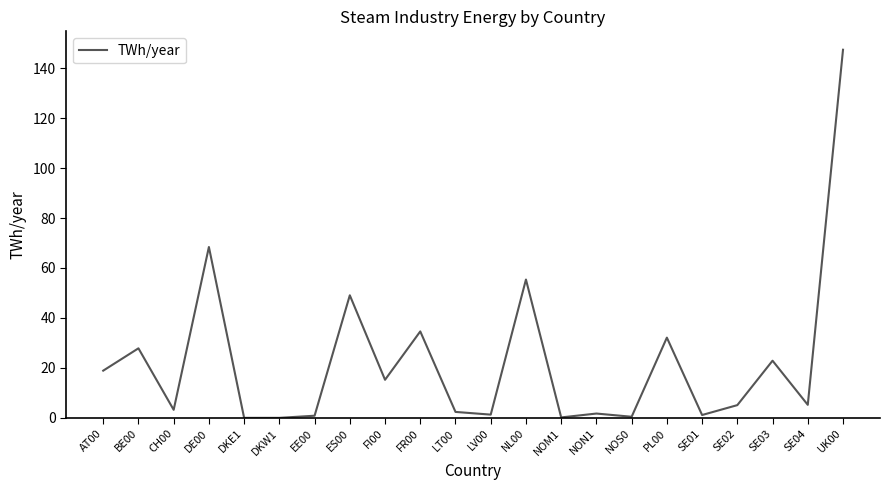

The chart shows a value of 18.9 at AT00. True or false?

True